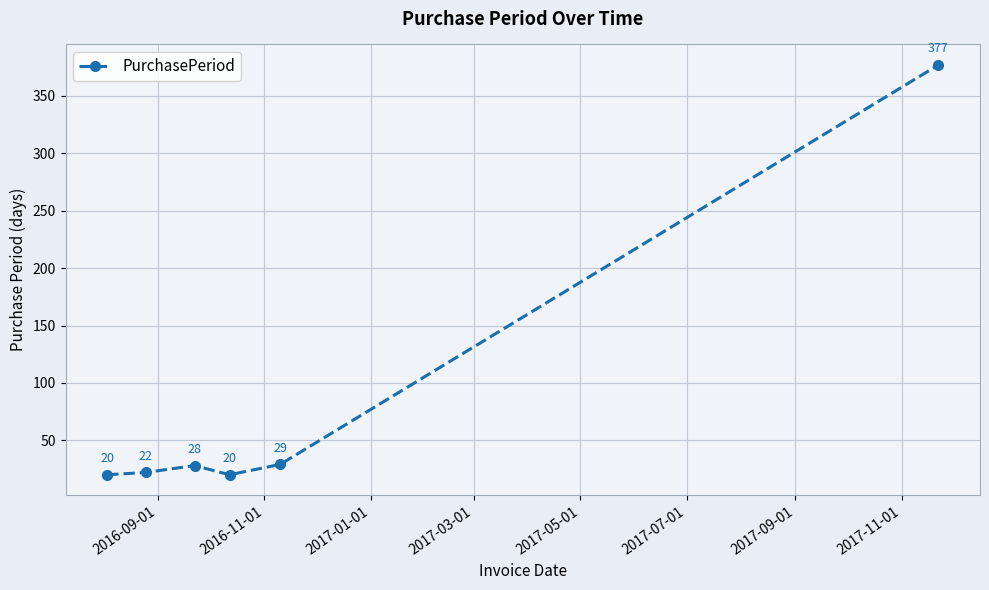

What is the average value?

83